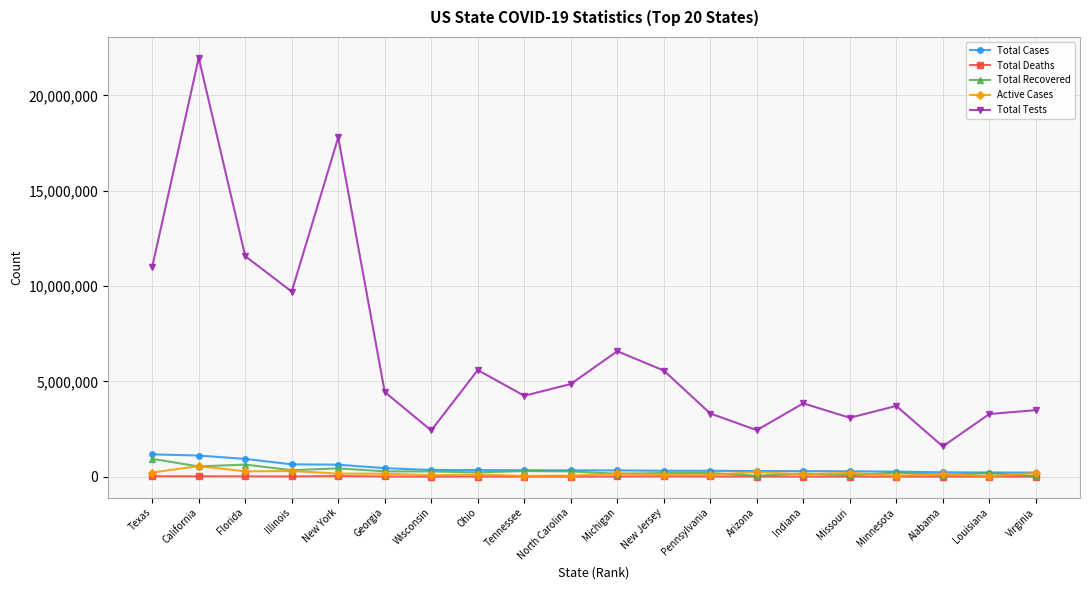

The Total Tests series shows 4860430 at North Carolina. True or false?

True